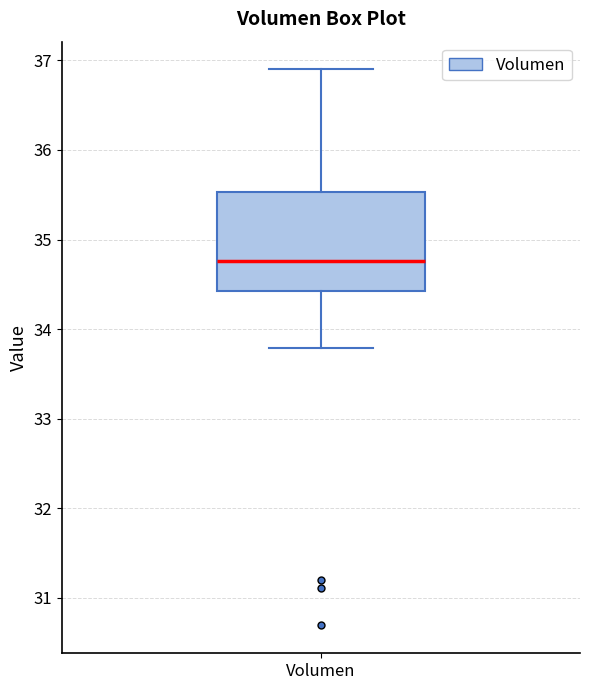

Where is the upper edge of the box for Volumen on the y-axis? The values are not printed on the chart, so give them approximately, as read against the axis.

35.5